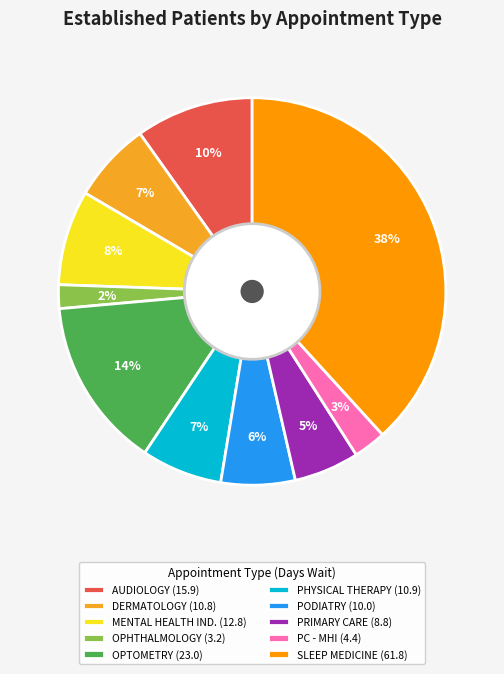

How many slices are in this pie chart?

10